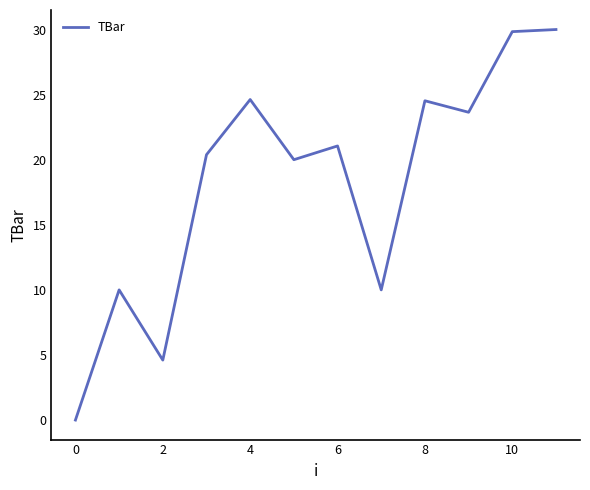

What is the maximum value shown in the chart?

30.0